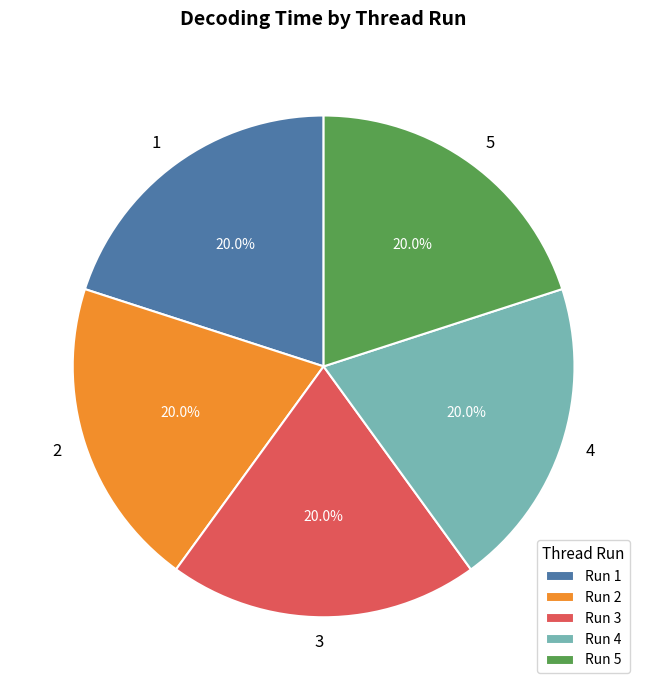

Combined, what portion of the pie is 1 and 4?

40.0%